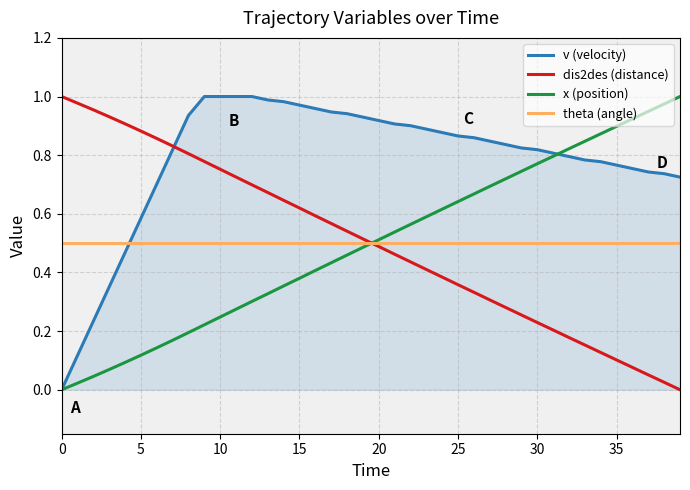

Which series has the largest total across all categories?

v (velocity)